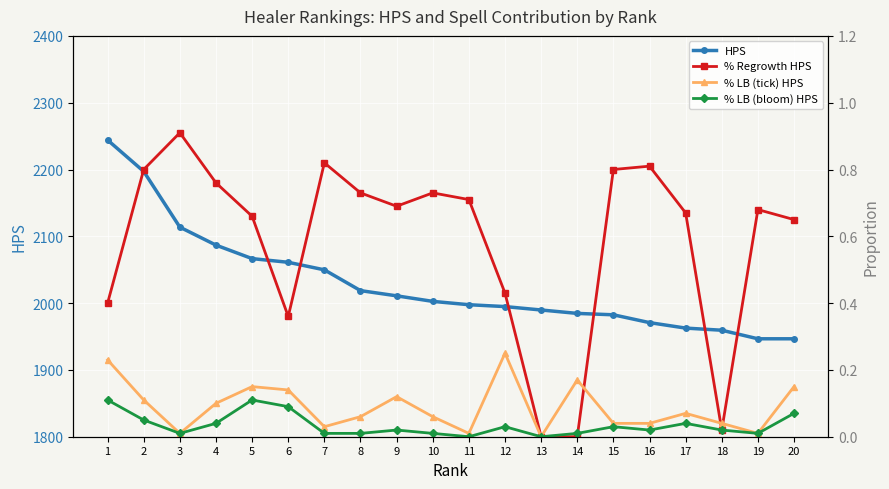

Which category has the lowest value in the % LB (tick) HPS series?

13